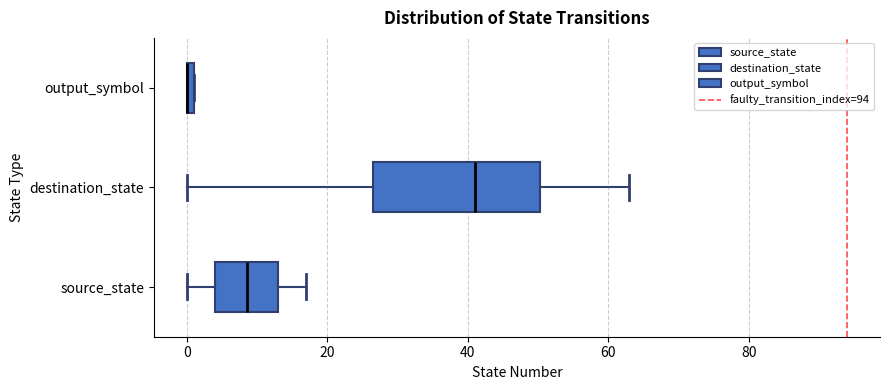

Where does the left whisker of the box for source_state end on the x-axis? The values are not printed on the chart, so give them approximately, as read against the axis.

0